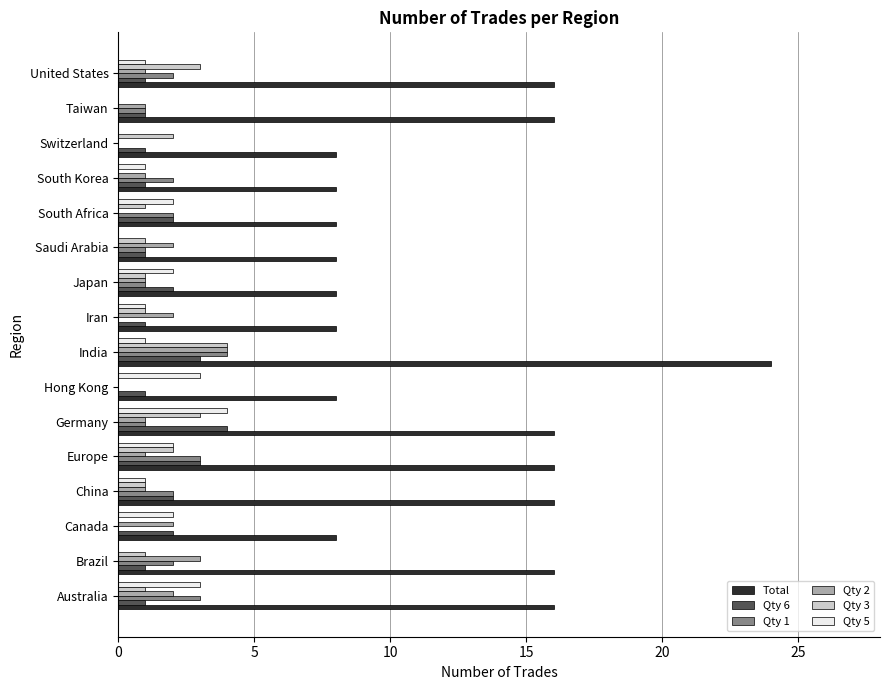

What is the sum of all Qty 6 values?

27